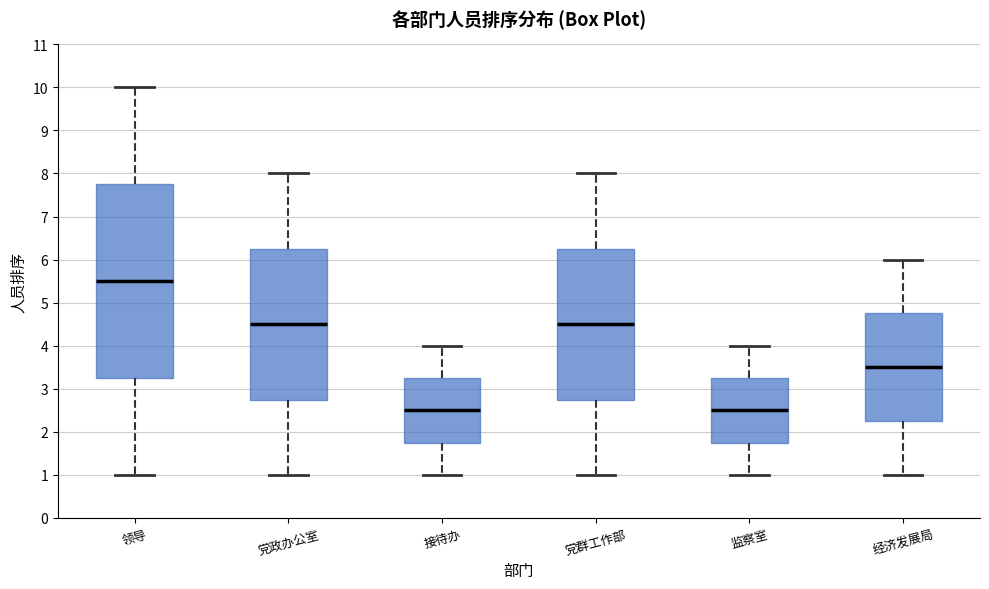

Reading left to right, read every box against the y-axis: the position of its median line, the range the box covers, and the ends of its whiskers. The values are not printed on the chart, so give them approximately, as read against the axis.

领导: median 5.5, box 3.3 to 7.8, whiskers 1.0 to 10.0
党政办公室: median 4.5, box 2.8 to 6.3, whiskers 1.0 to 8.0
接待办: median 2.5, box 1.8 to 3.3, whiskers 1.0 to 4.0
党群工作部: median 4.5, box 2.8 to 6.3, whiskers 1.0 to 8.0
监察室: median 2.5, box 1.8 to 3.3, whiskers 1.0 to 4.0
经济发展局: median 3.5, box 2.3 to 4.8, whiskers 1.0 to 6.0